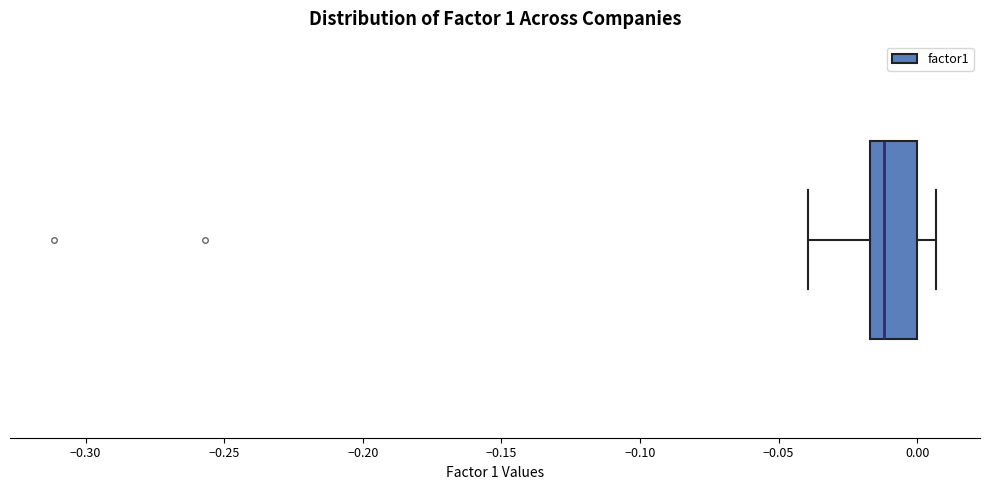

Read this box plot against the x-axis: the position of the median line, the range covered by the box, and the ends of both whiskers. The values are not printed on the chart, so give them approximately, as read against the axis.

median -0.010, box -0.015 to 0.000, whiskers -0.040 to 0.005